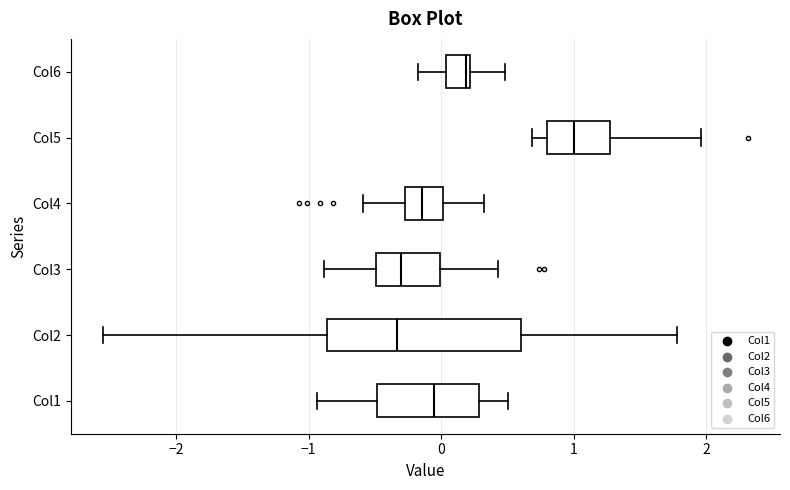

Reading bottom to top, read every box against the x-axis: the position of its median line, the range the box covers, and the ends of its whiskers. The values are not printed on the chart, so give them approximately, as read against the axis.

Col1: median -0.1, box -0.5 to 0.3, whiskers -0.9 to 0.5
Col2: median -0.3, box -0.9 to 0.6, whiskers -2.5 to 1.8
Col3: median -0.3, box -0.5 to 0.0, whiskers -0.9 to 0.4
Col4: median -0.1, box -0.3 to 0.0, whiskers -0.6 to 0.3
Col5: median 1.0, box 0.8 to 1.3, whiskers 0.7 to 2.0
Col6: median 0.2 (just left of the box's right edge), box 0.0 to 0.2, whiskers -0.2 to 0.5